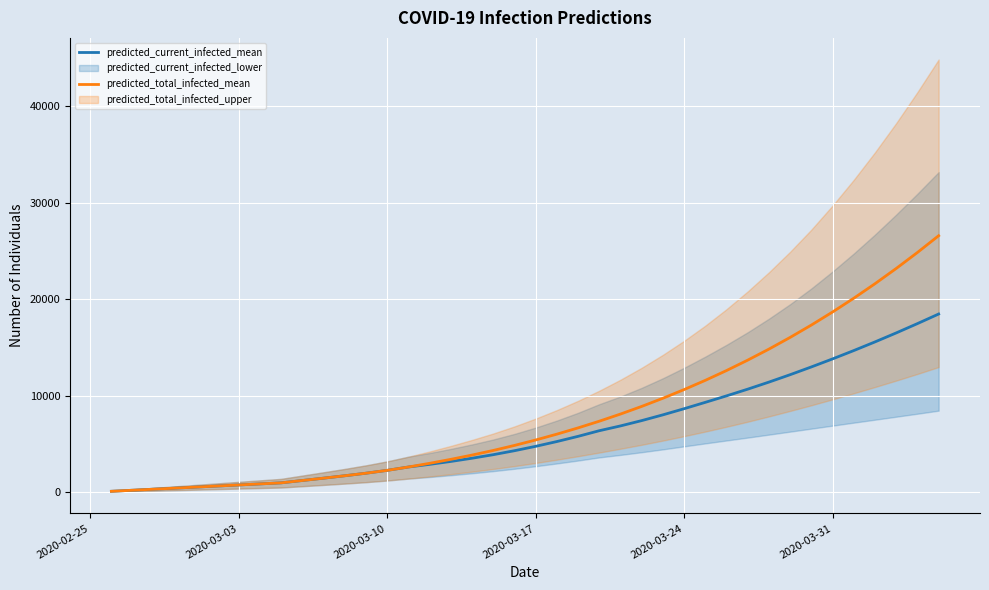

How many values in the predicted_current_infected_mean series are below 4762?

20